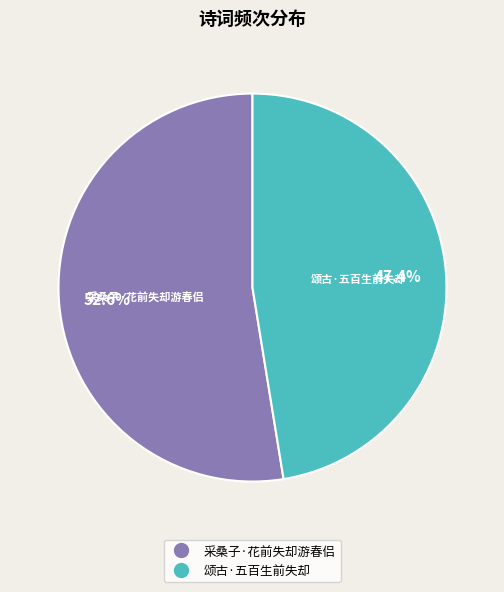

Is it true that 颂古·五百生前失却 is 60% of the pie?

False